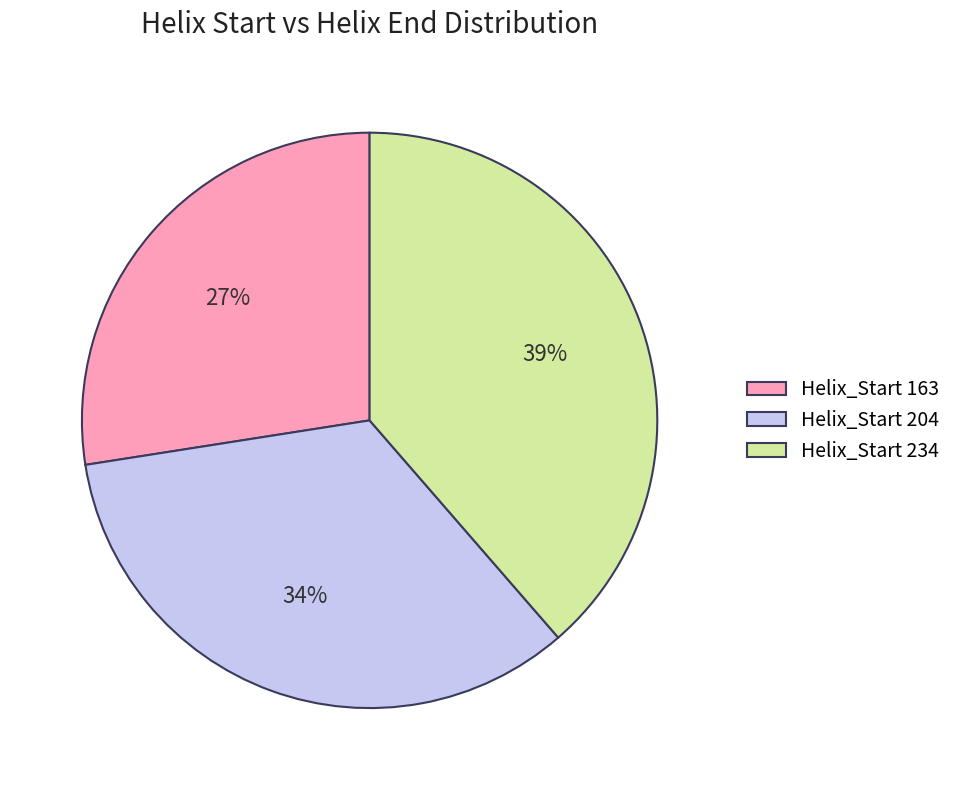

Does Helix_Start 234 account for over 50% of the chart?

No